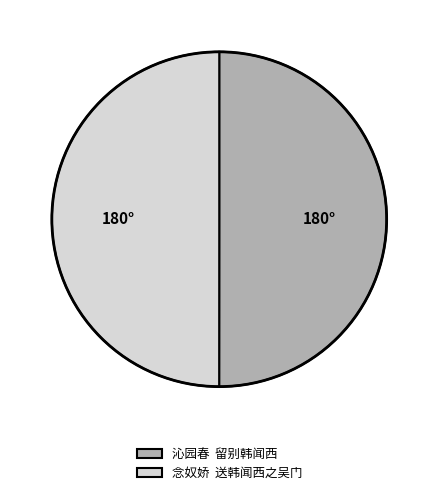

What is the ratio of the value at 沁园春 留别韩闻西 to the value at 念奴娇 送韩闻西之吴门?

1.0